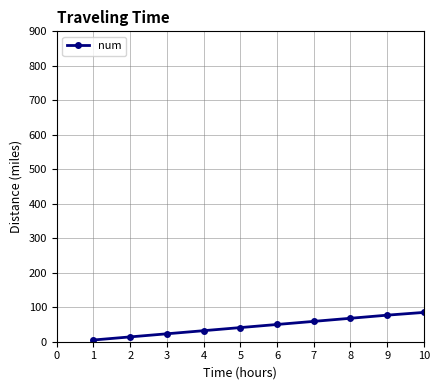

Reading right to left, what are all the values shown in this chart?

85	77	68	59	50	41	32	23	14	5